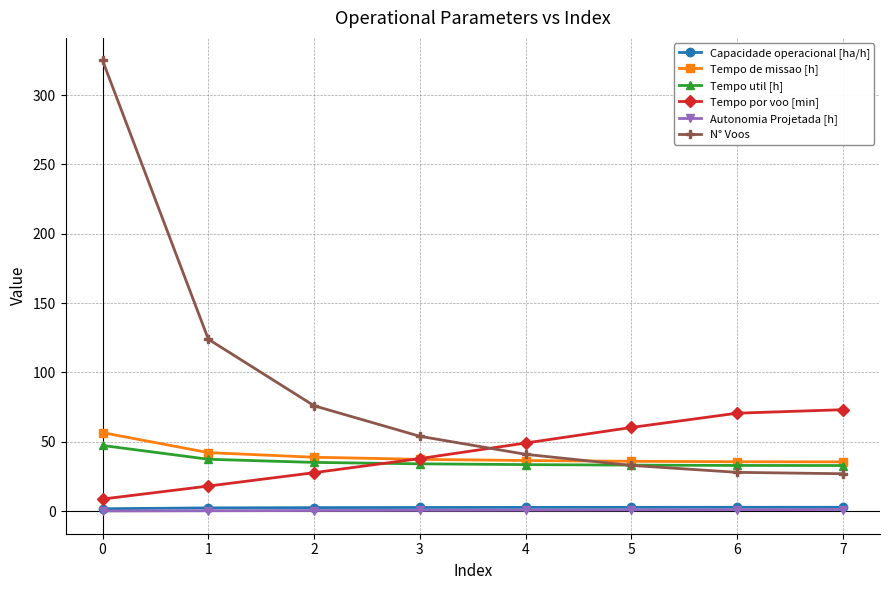

What is the difference between the highest and lowest values at 3?

53.4